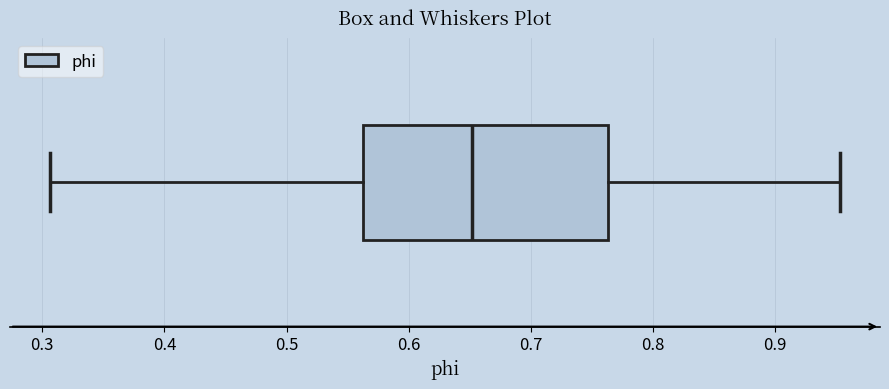

Transcribe this box plot: give where the median line is, the range the box spans, and where the two whiskers end, as read against the x-axis. The values are not printed on the chart, so give them approximately, as read against the axis.

median 0.65, box 0.56 to 0.76, whiskers 0.31 to 0.95